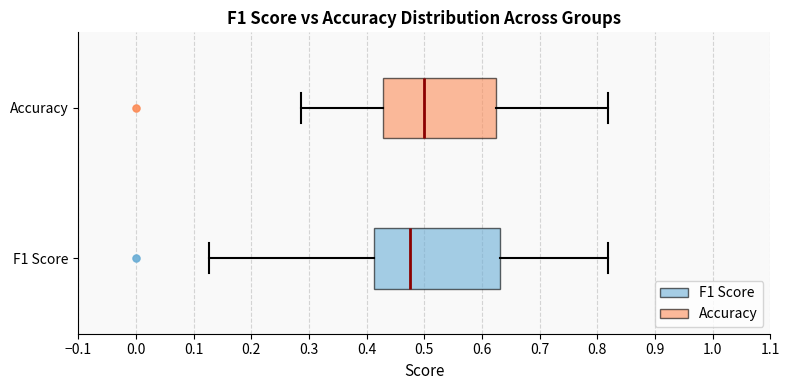

Which box is the widest, from its left edge to its right edge?

F1 Score